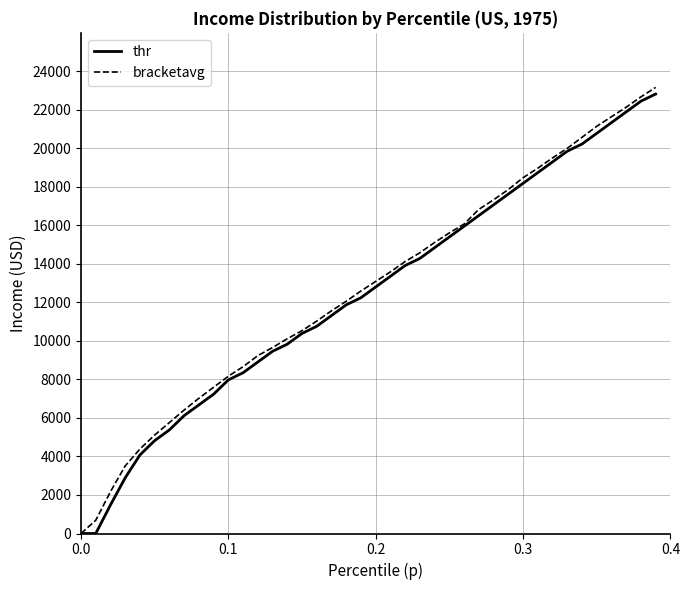

What is the spread (max minus min) of values at 0.1?

189.9